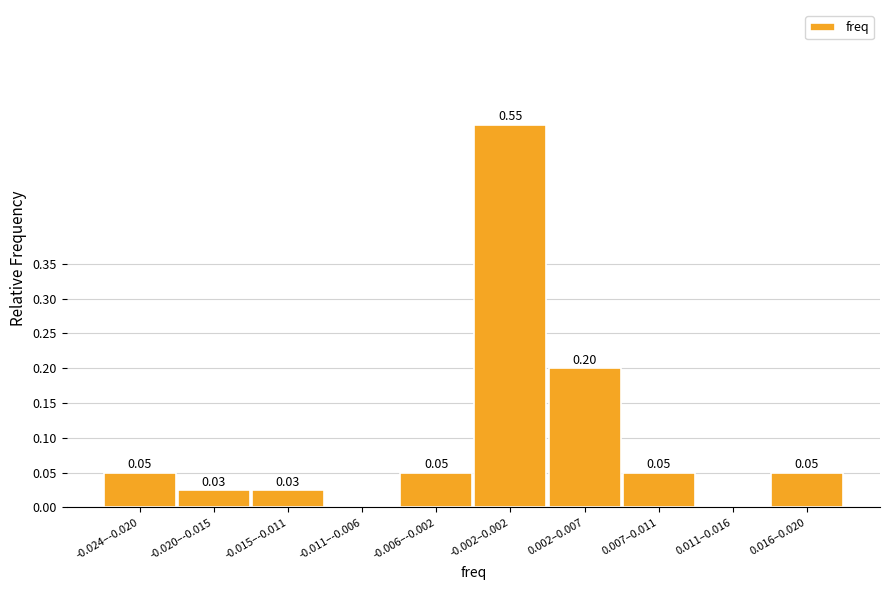

Between 0.007–0.011 and -0.020–-0.015, which is larger?

0.007–0.011